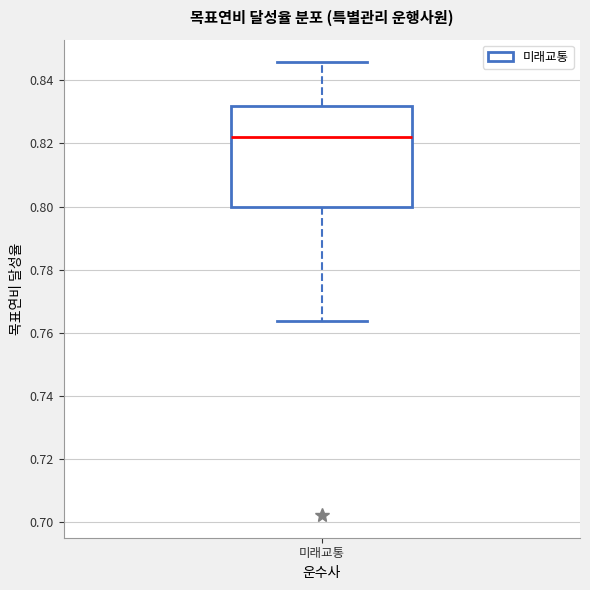

Transcribe this box plot: give where the median line is, the range the box spans, and where the two whiskers end, as read against the y-axis. The values are not printed on the chart, so give them approximately, as read against the axis.

median 0.822, box 0.800 to 0.832, whiskers 0.764 to 0.846